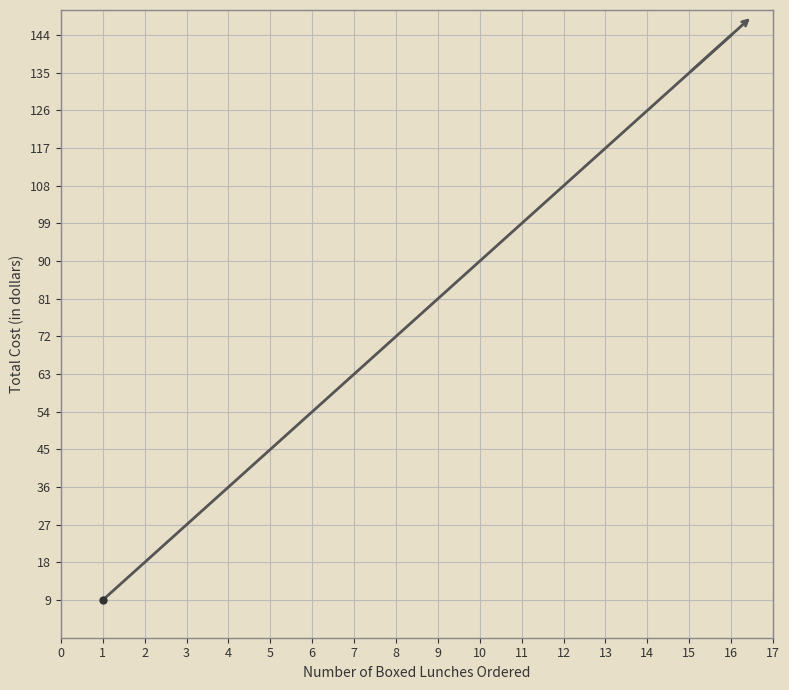

How many lines are shown in the chart?

1